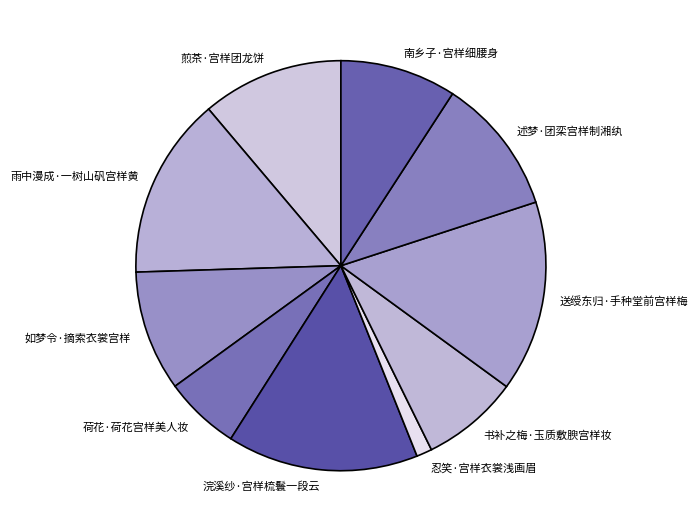

What is the ratio of the value at 浣溪纱·宫样梳鬟一段云 to the value at 如梦令·摘索衣裳宫样?

1.6